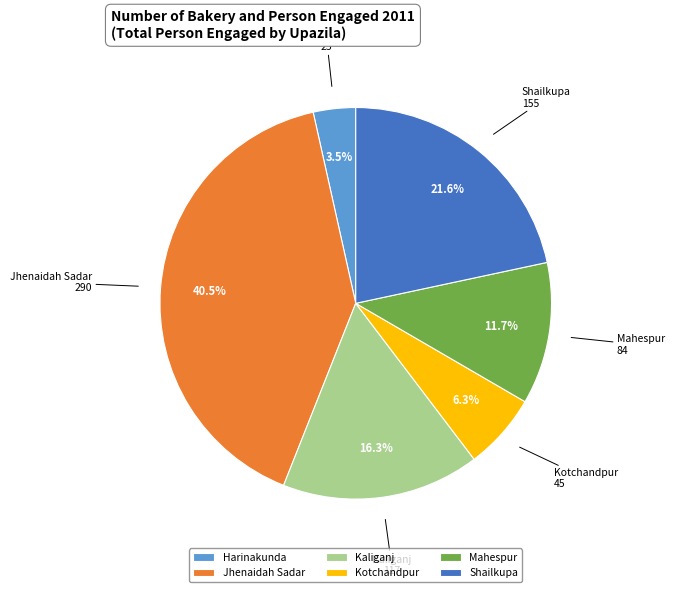

How many segments does this pie chart have?

6